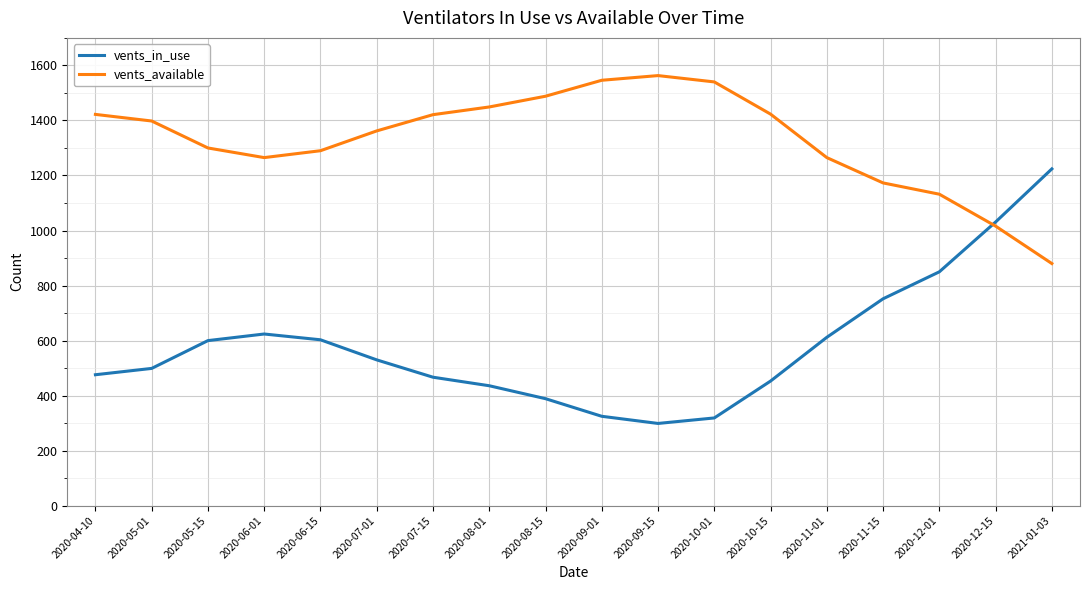

In vents_available, how many points are higher than both neighbors (excluding endpoints)?

1